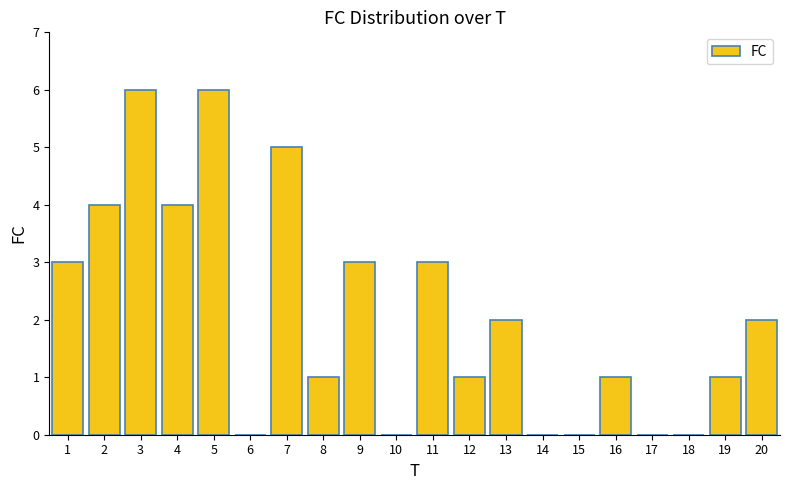

Reading right to left, what are all the values shown in this chart?

20=2	19=1	18=0	17=0	16=1	15=0	14=0	13=2	12=1	11=3	10=0	9=3	8=1	7=5	6=0	5=6	4=4	3=6	2=4	1=3